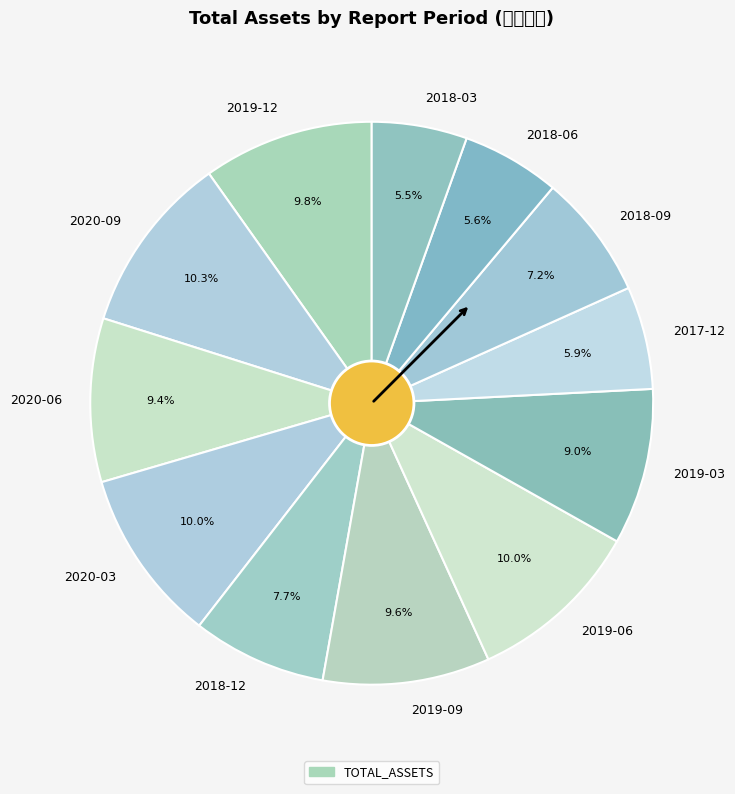

To the nearest percent, what is the average slice percentage?

8%